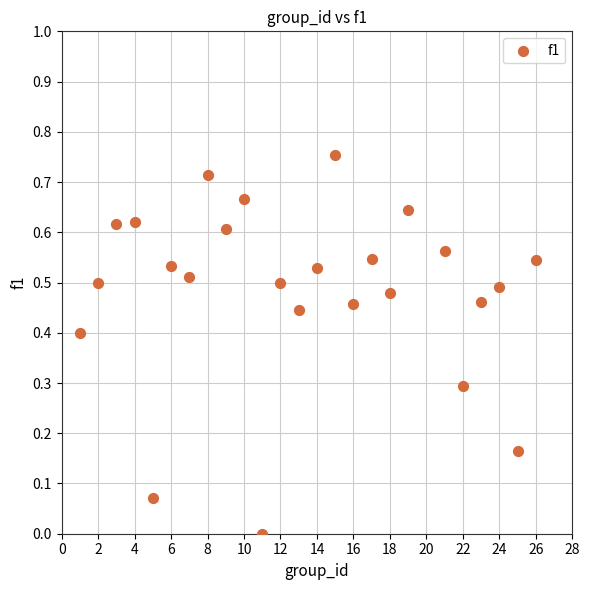

What is the range of X values (max minus min)?

25.0